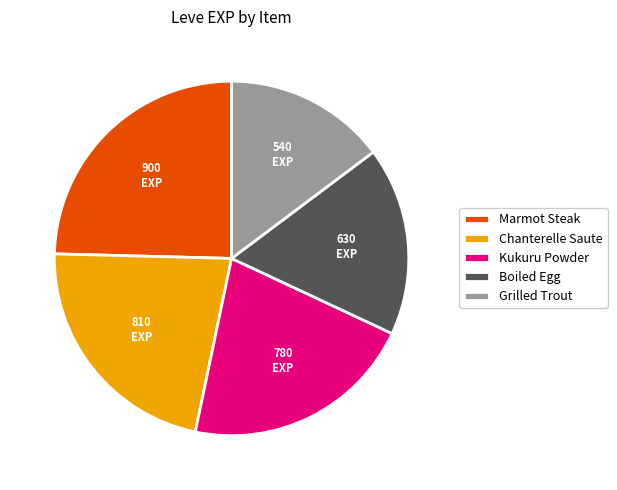

Is it true that Kukuru Powder is 8% of the pie?

False